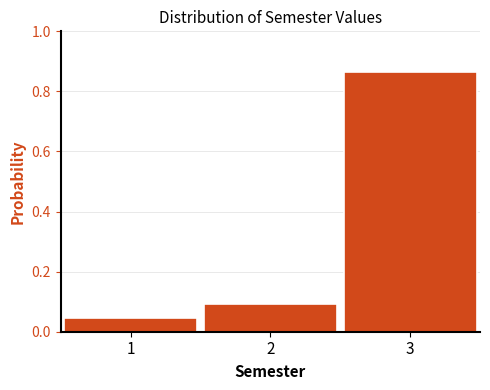

Reading left to right, transcribe this chart: for each bar, give the range it covers on the x-axis and its height. The values are not printed on the chart, so give them approximately, as read against the axis.

0.5 to 1.5: 0.04
1.5 to 2.5: 0.10
2.5 to 3.5: 0.86